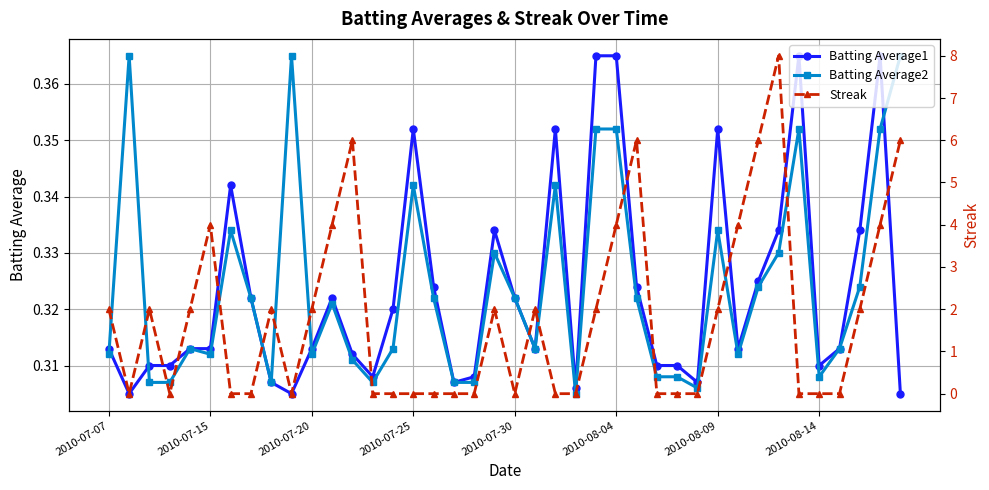

True or false: Batting Average1 has more than 2 points higher than both neighbors.

True